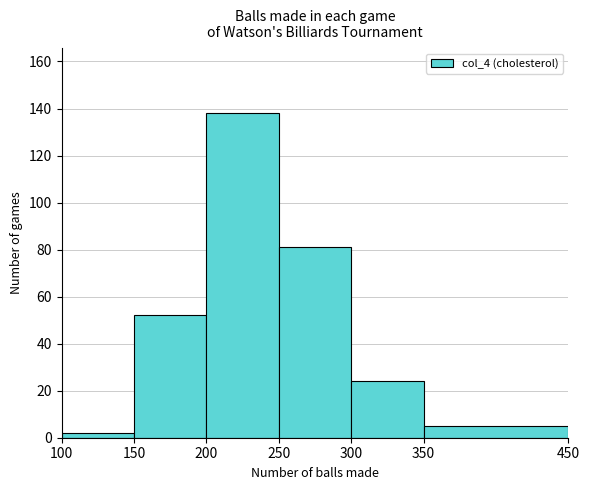

Reading left to right, transcribe this chart: for each bar, give the range it covers on the x-axis and its height. The values are not printed on the chart, so give them approximately, as read against the axis.

100 to 150: 2
150 to 200: 52
200 to 250: 138
250 to 300: 82
300 to 350: 24
350 to 450: 6